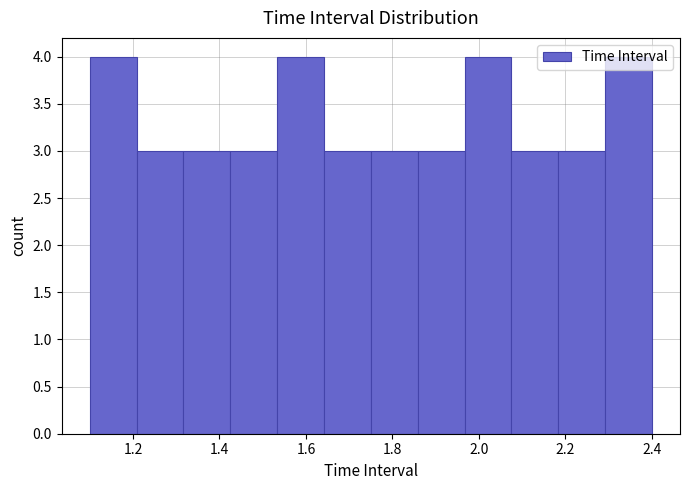

Reading left to right, transcribe this chart: for each bar, give the range it covers on the x-axis and its height. Neither the bar edges nor the heights are printed on the chart, so give them approximately, as read against the axes.

1.10 to 1.20: 4
1.20 to 1.32: 3
1.32 to 1.42: 3
1.42 to 1.54: 3
1.54 to 1.64: 4
1.64 to 1.76: 3
1.76 to 1.86: 3
1.86 to 1.96: 3
1.96 to 2.08: 4
2.08 to 2.18: 3
2.18 to 2.30: 3
2.30 to 2.40: 4